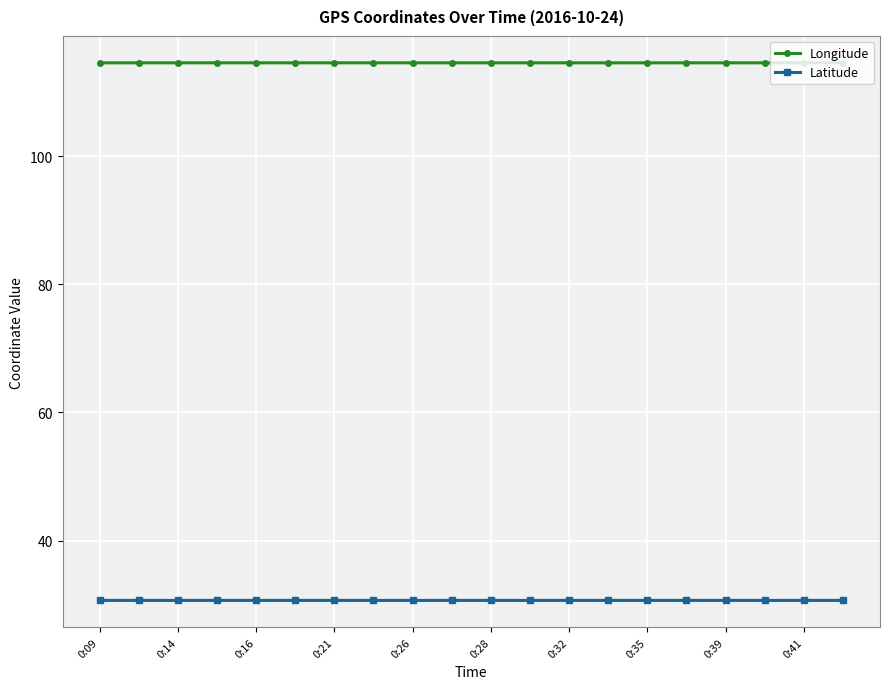

What is the value of the Latitude point at the 8th from the left?

30.7